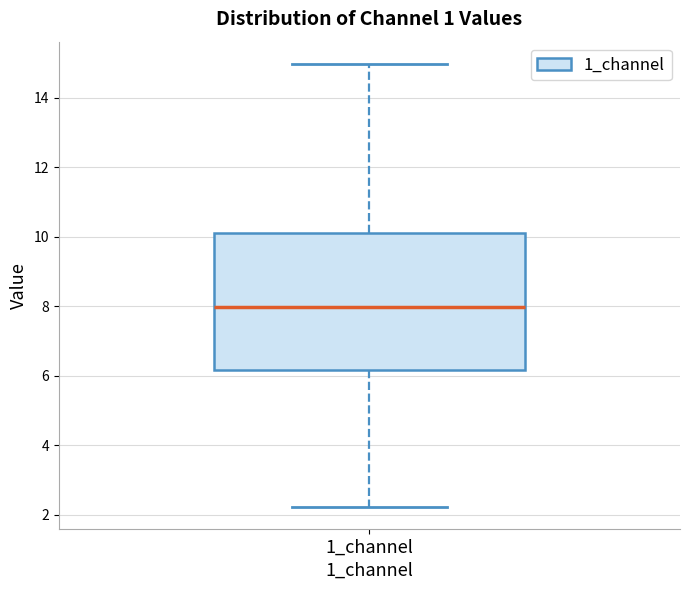

Transcribe this box plot: give where the median line is, the range the box spans, and where the two whiskers end, as read against the y-axis. The values are not printed on the chart, so give them approximately, as read against the axis.

median 8.0, box 6.2 to 10.0, whiskers 2.2 to 15.0